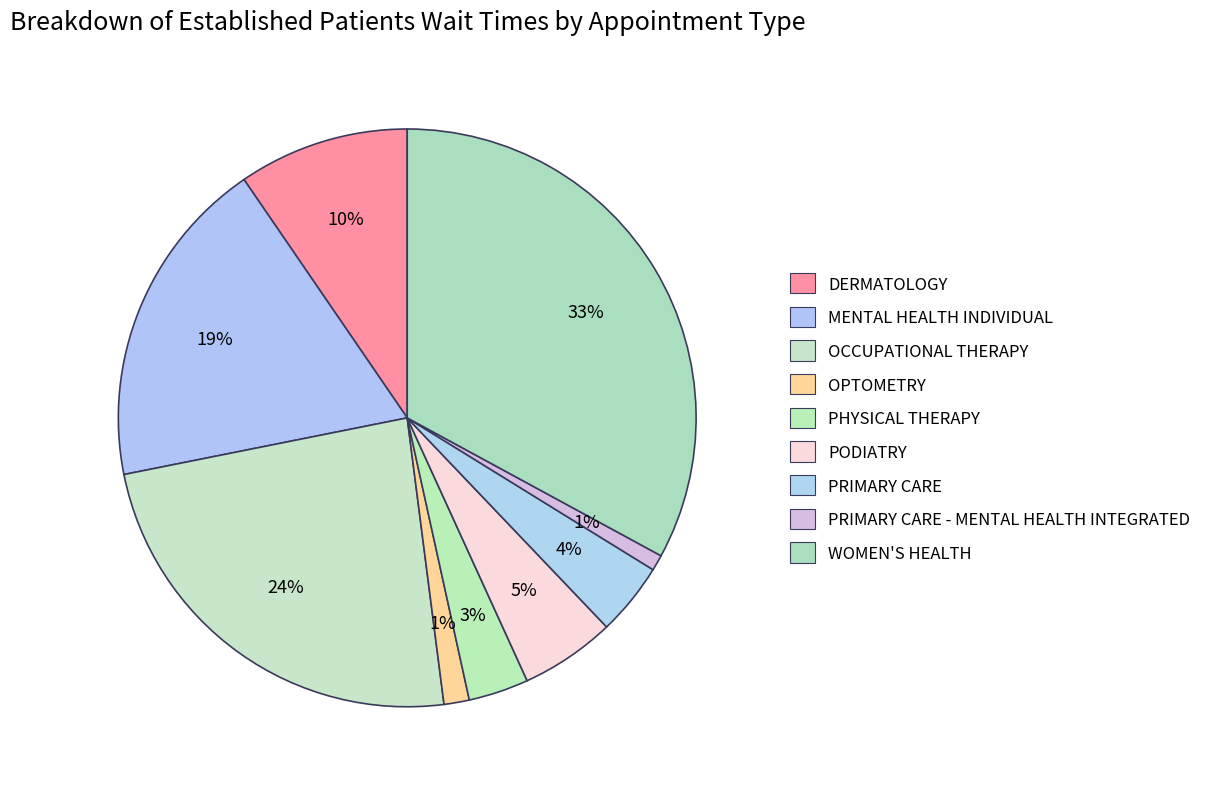

Is the sum of OPTOMETRY and WOMEN'S HEALTH greater than half?

No